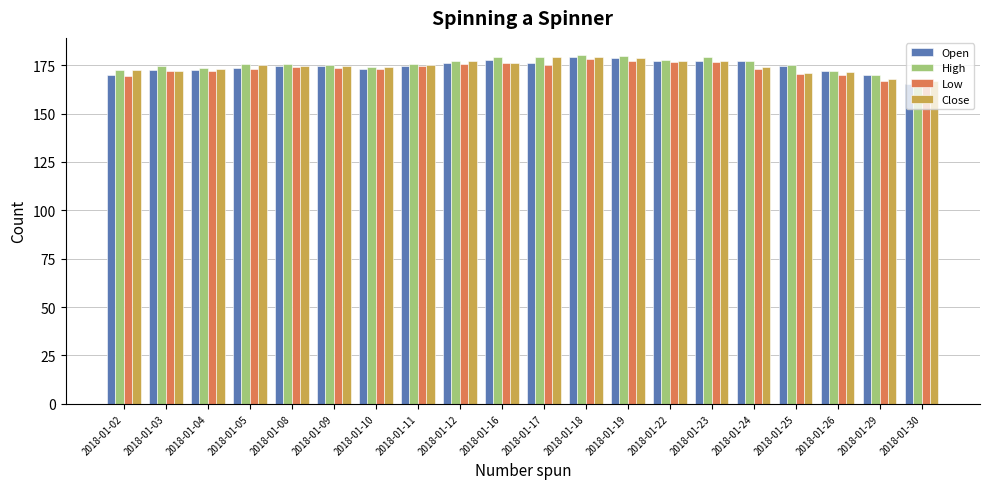

What is the total value across all series at 2018-01-25?

691.1